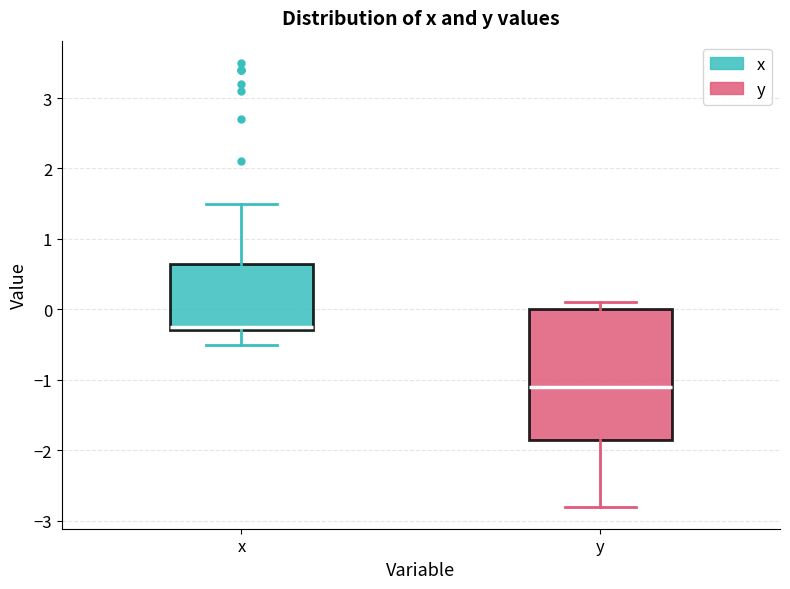

Reading left to right, transcribe this box plot: for each box, give where its median line is, the range the box spans, and where its two whiskers end, as read against the y-axis. The values are not printed on the chart, so give them approximately, as read against the axis.

x: median -0.2, box -0.3 to 0.7, whiskers -0.5 to 1.5
y: median -1.1, box -1.8 to 0.0, whiskers -2.8 to 0.1